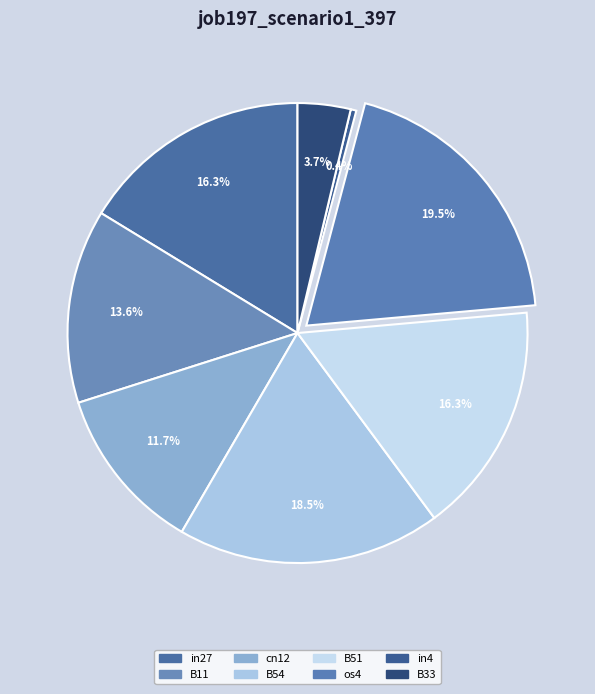

Rank the categories by value from lowest to highest.

in4, B33, cn12, B11, in27, B51, B54, os4